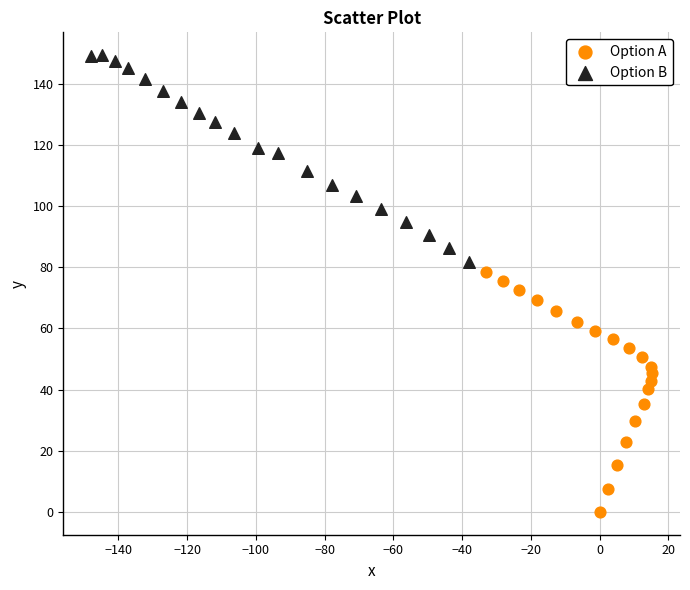

Which series contains the lowest Y value?

Option A